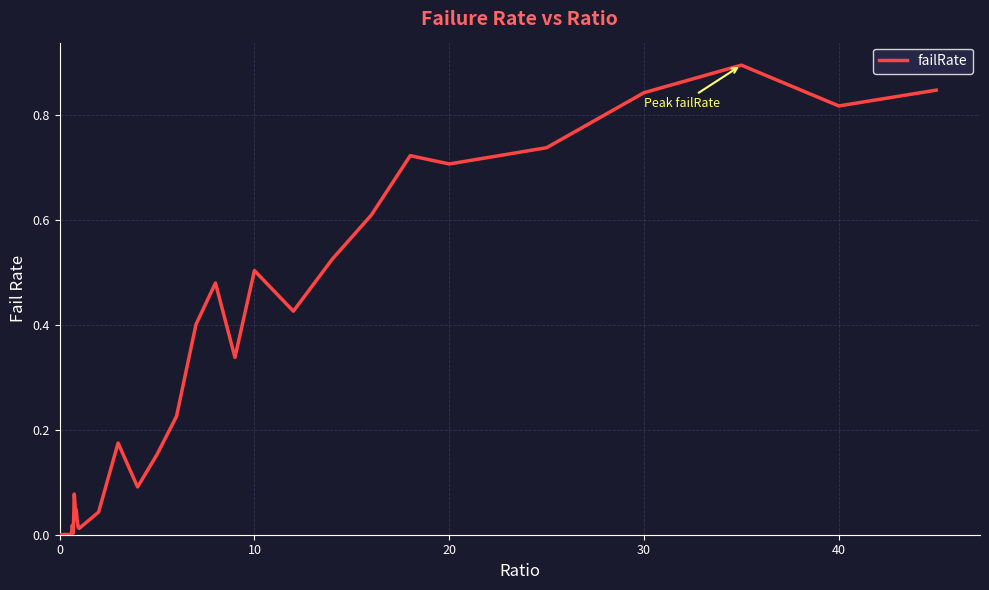

What is the maximum value shown in the chart?

0.9